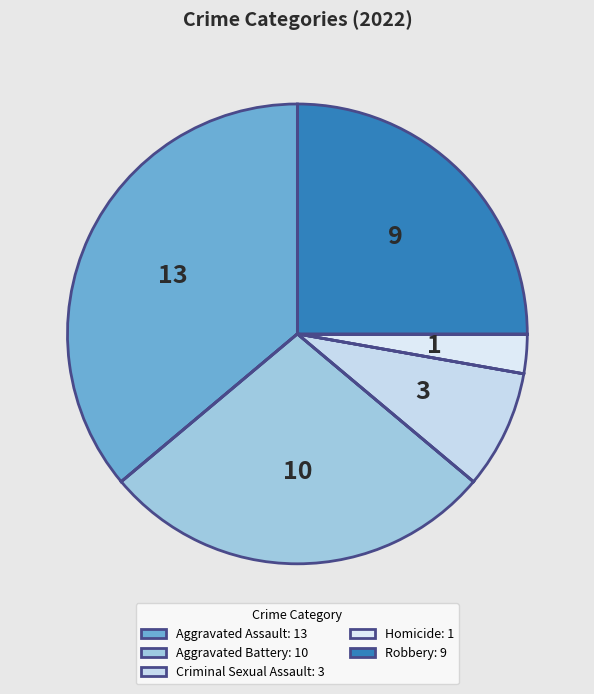

The Homicide slice represents 8% of the pie. True or false?

False